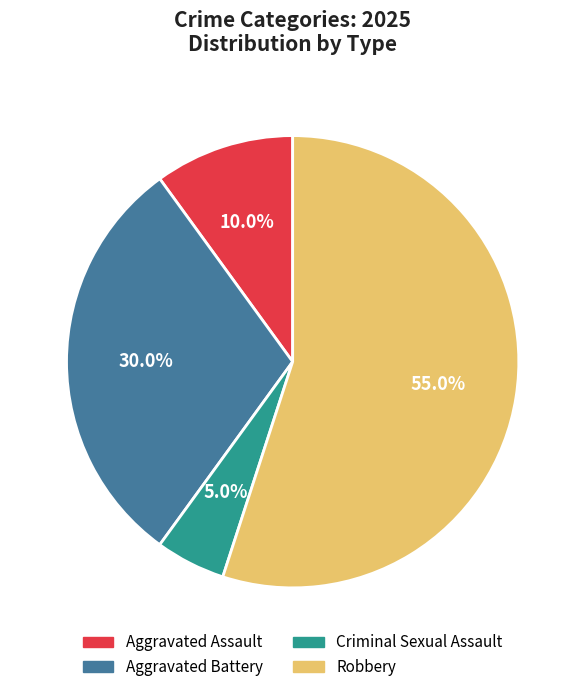

Which has a higher value, Criminal Sexual Assault or Aggravated Assault?

Aggravated Assault